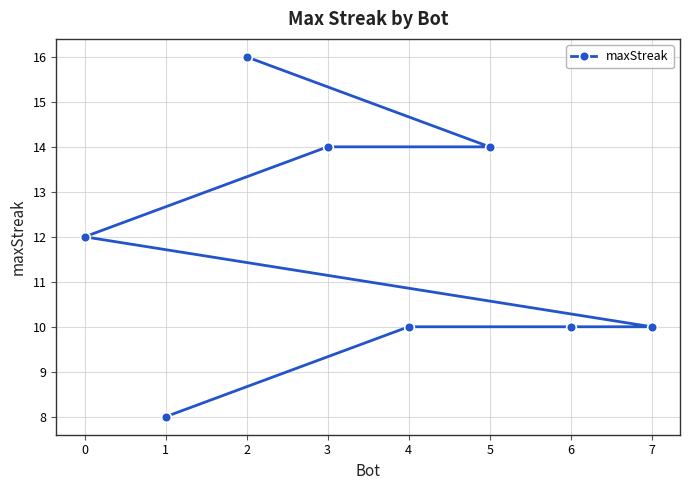

How many data points does each series have?

8